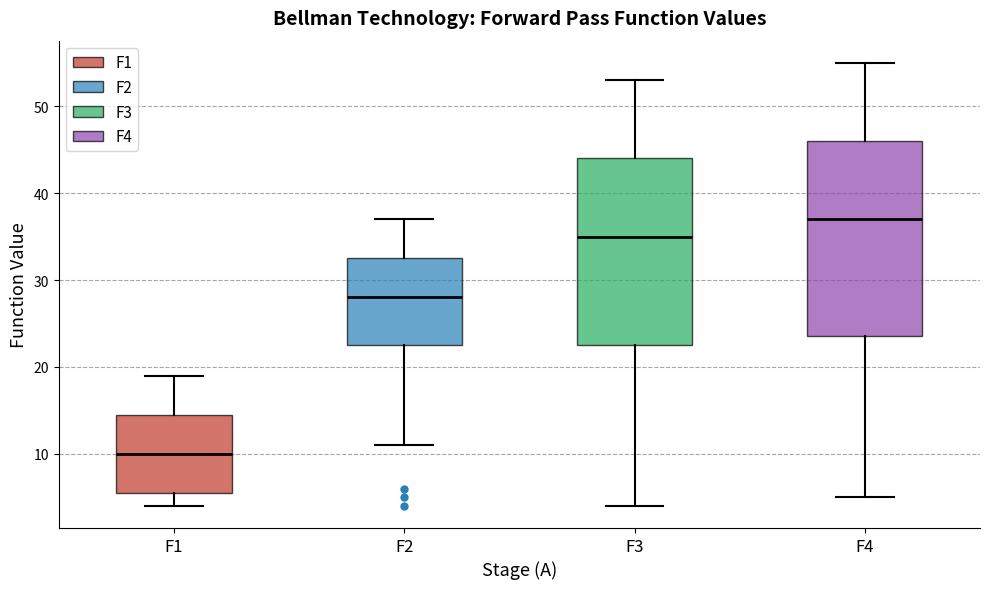

Which box is the tallest, from its lower edge to its upper edge?

F4